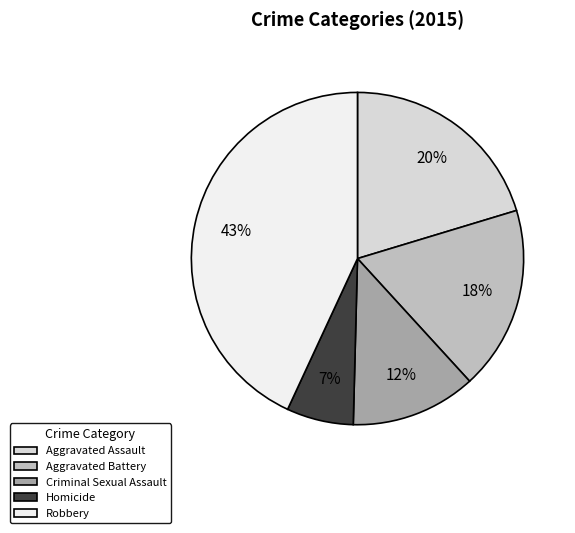

Count the number of slices in the pie.

5